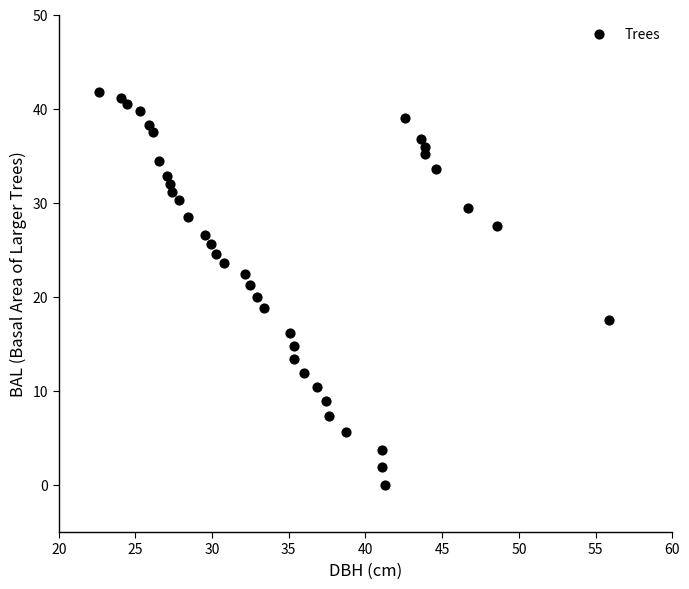

What is the range of X values (max minus min)?

33.2